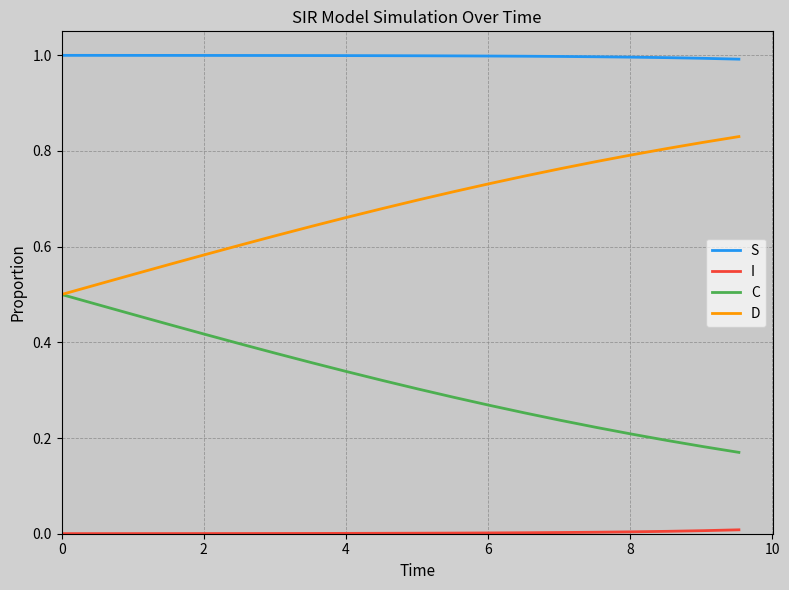

How many lines are shown in the chart?

4